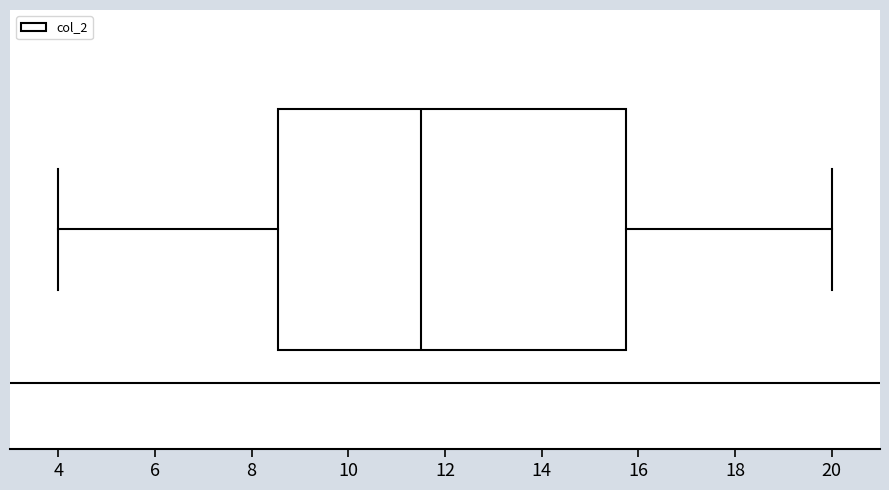

Where does the left whisker of the box end on the x-axis? The values are not printed on the chart, so give them approximately, as read against the axis.

4.0